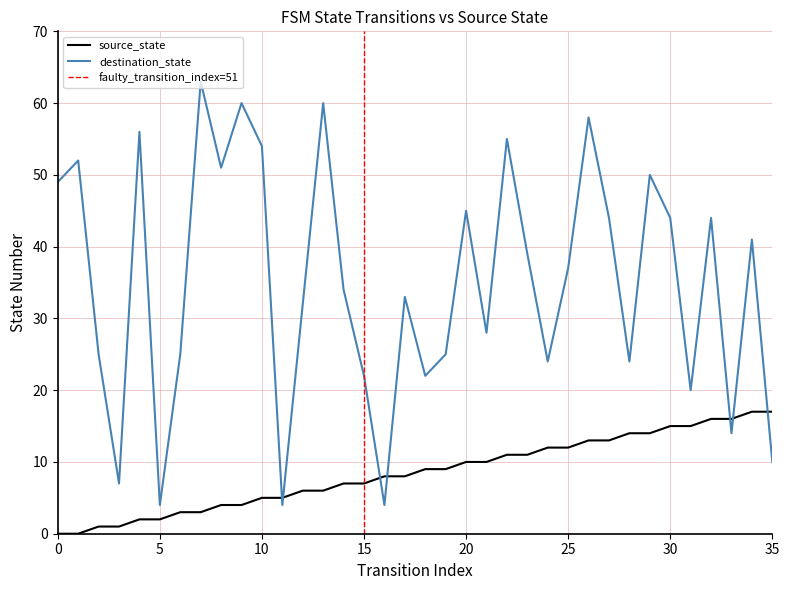

Reading right to left, list all the values displayed in this chart.

source_state: 17	17	16	16	15	15	14	14	13	13	12	12	11	11	10	10	9	9	8	8	7	7	6	6	5	5	4	4	3	3	2	2	1	1	0	0
destination_state: 10	41	14	44	20	44	50	24	44	58	37	24	39	55	28	45	25	22	33	4	22	34	60	32	4	54	60	51	63	25	4	56	7	25	52	49